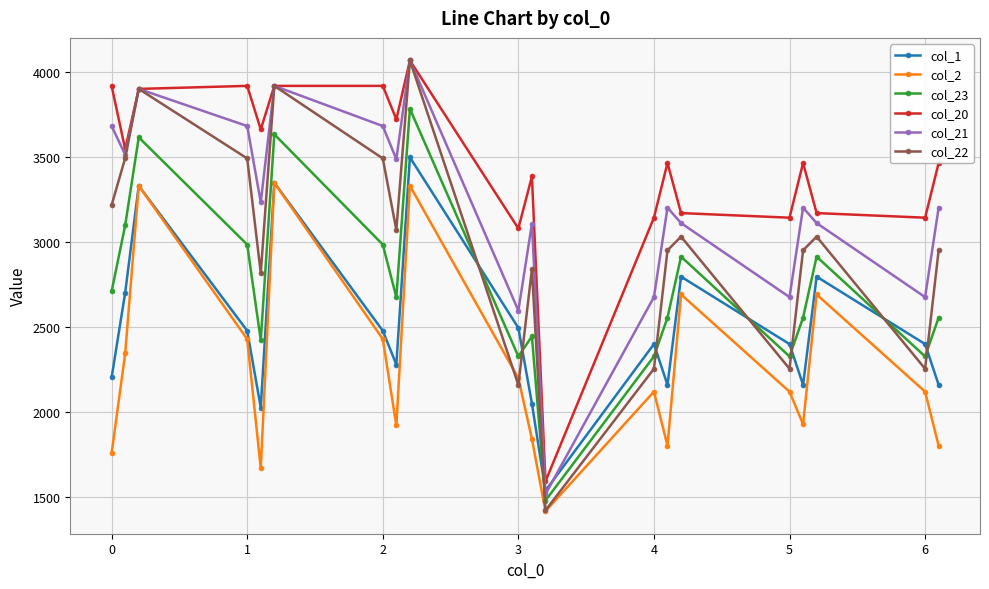

Rank the series by their average value, from lowest to highest.

col_2, col_1, col_23, col_22, col_21, col_20